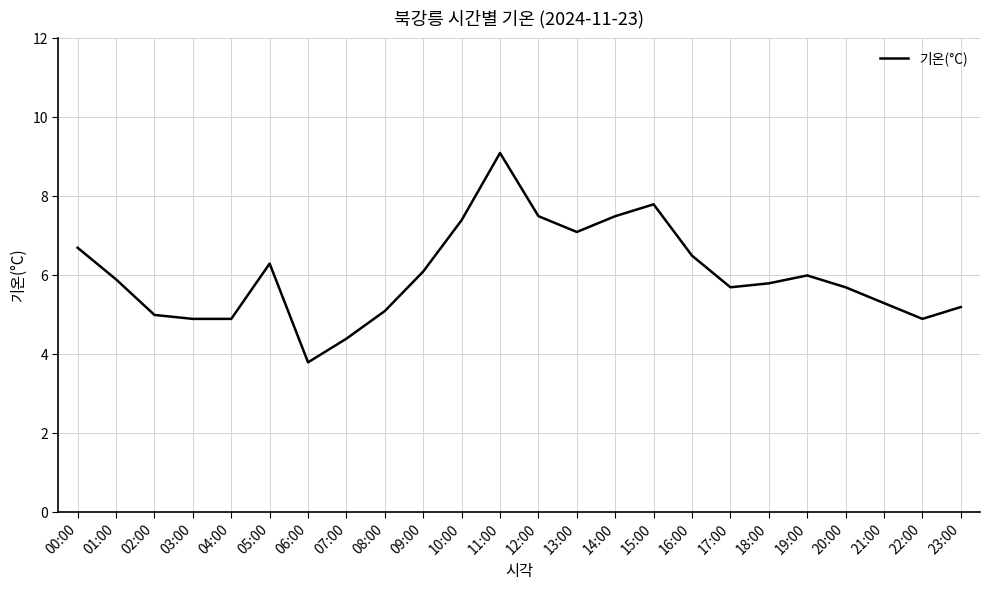

Between 18:00 and 23:00, which is larger?

18:00